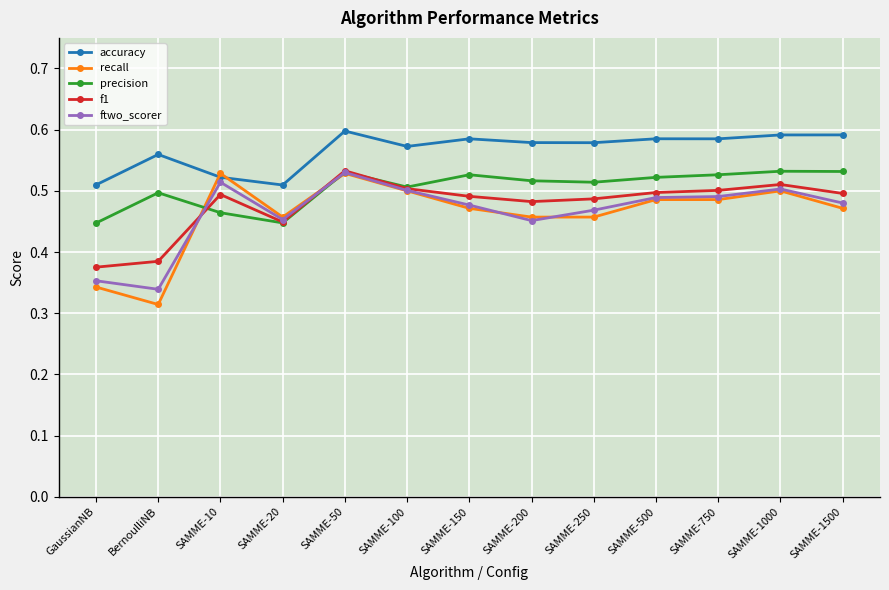

True or false: precision has more than 2 points higher than both neighbors.

True